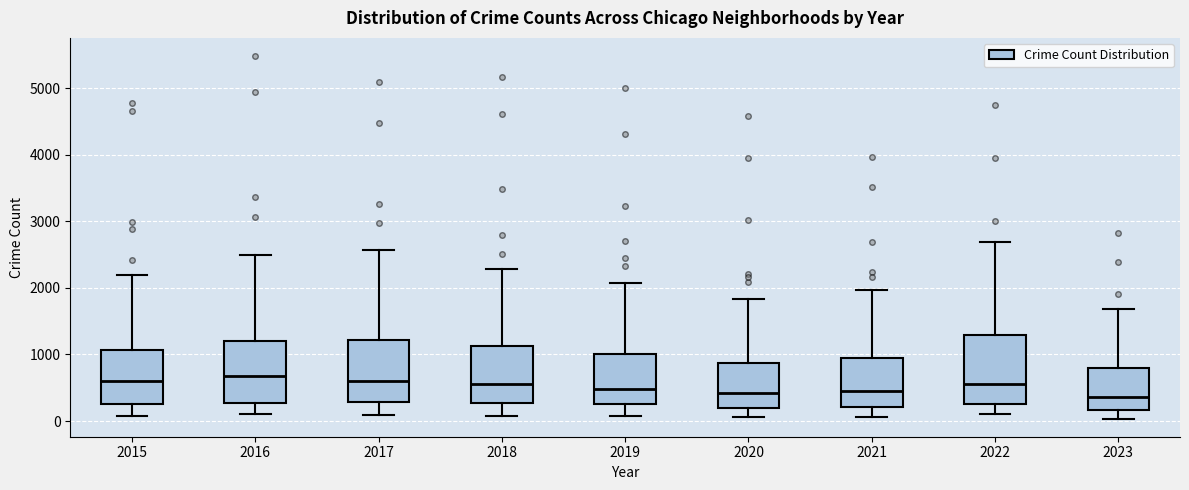

Reading left to right, read every box against the y-axis: the position of its median line, the range the box covers, and the ends of its whiskers. The values are not printed on the chart, so give them approximately, as read against the axis.

2015: median 600, box 300 to 1100, whiskers 100 to 2200
2016: median 700, box 300 to 1200, whiskers 100 to 2500
2017: median 600, box 300 to 1200, whiskers 100 to 2600
2018: median 600, box 300 to 1100, whiskers 100 to 2300
2019: median 500, box 300 to 1000, whiskers 100 to 2100
2020: median 400, box 200 to 900, whiskers 100 to 1800
2021: median 500, box 200 to 900, whiskers 100 to 2000
2022: median 600, box 300 to 1300, whiskers 100 to 2700
2023: median 400, box 200 to 800, whiskers 0 to 1700